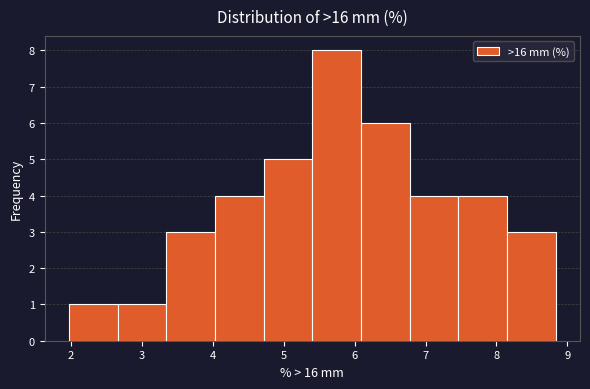

Reading left to right, list every bar in this chart as the range it spans on the x-axis followed by its height. Neither the bar edges nor the heights are printed on the chart, so give them approximately, as read against the axes.

2.0 to 2.7: 1
2.7 to 3.3: 1
3.3 to 4.0: 3
4.0 to 4.7: 4
4.7 to 5.4: 5
5.4 to 6.1: 8
6.1 to 6.8: 6
6.8 to 7.5: 4
7.5 to 8.1: 4
8.1 to 8.8: 3